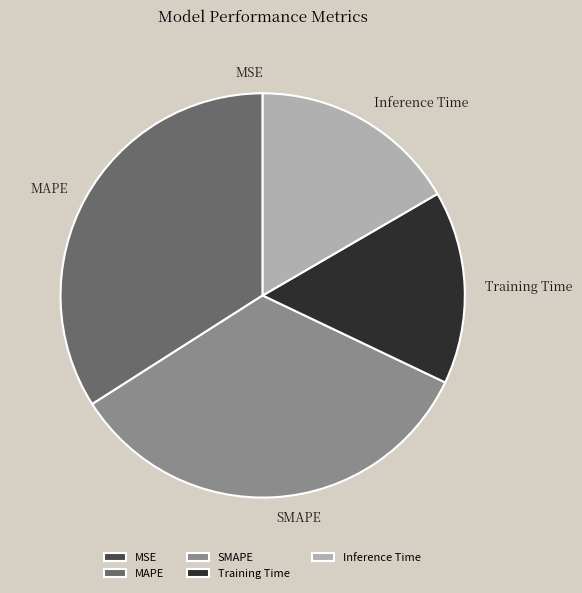

Is the sum of Inference Time and Training Time greater than half?

No